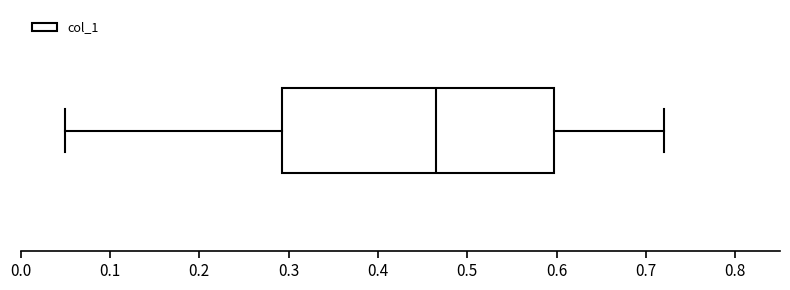

Where does the median line of the box sit on the x-axis? The values are not printed on the chart, so give them approximately, as read against the axis.

0.47